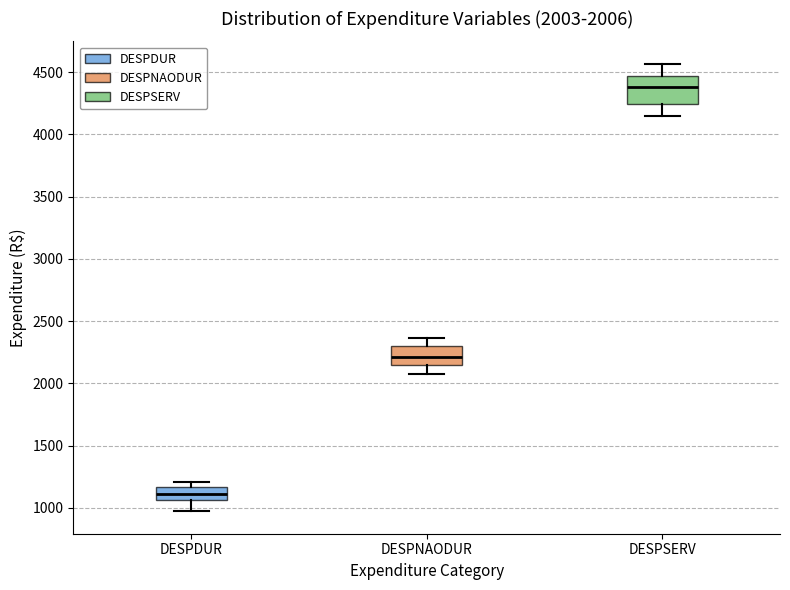

Which box is the tallest, from its lower edge to its upper edge?

DESPSERV